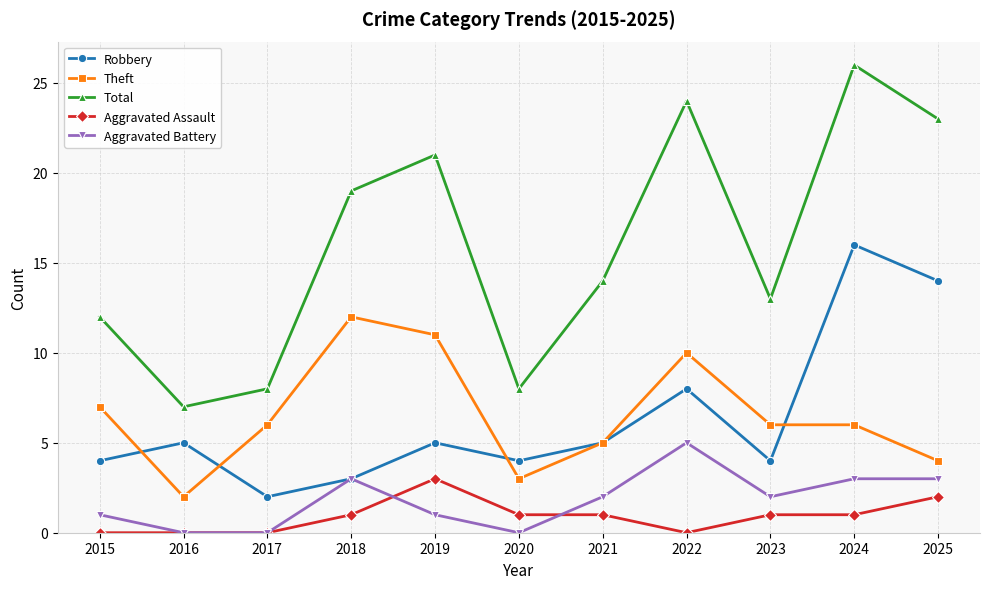

Where is the first local minimum for Total?

2016